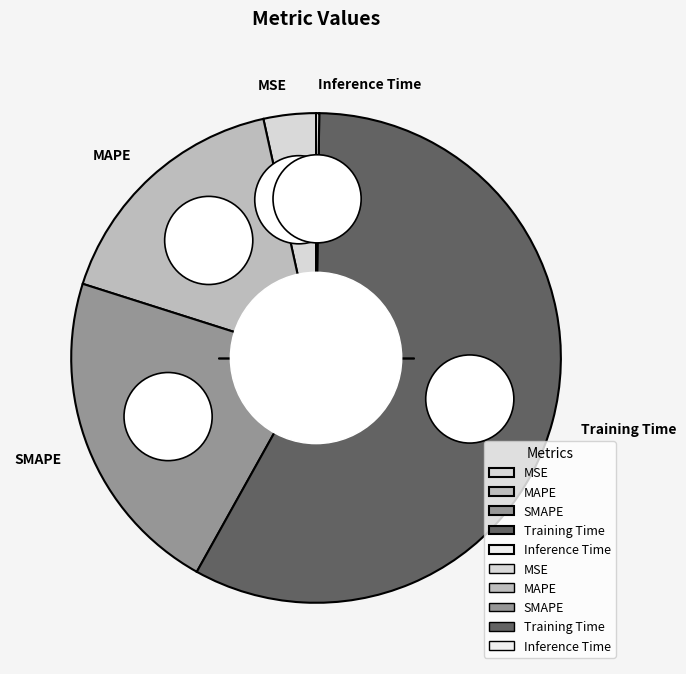

What is the smallest slice in the pie chart?

Inference Time